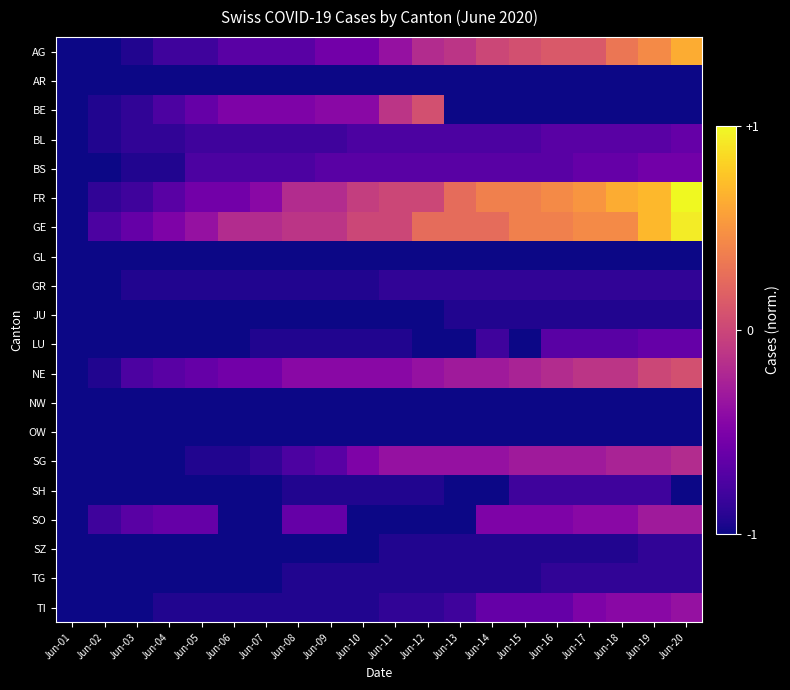

Between Jun-20 and Jun-02, which is larger?

Jun-20